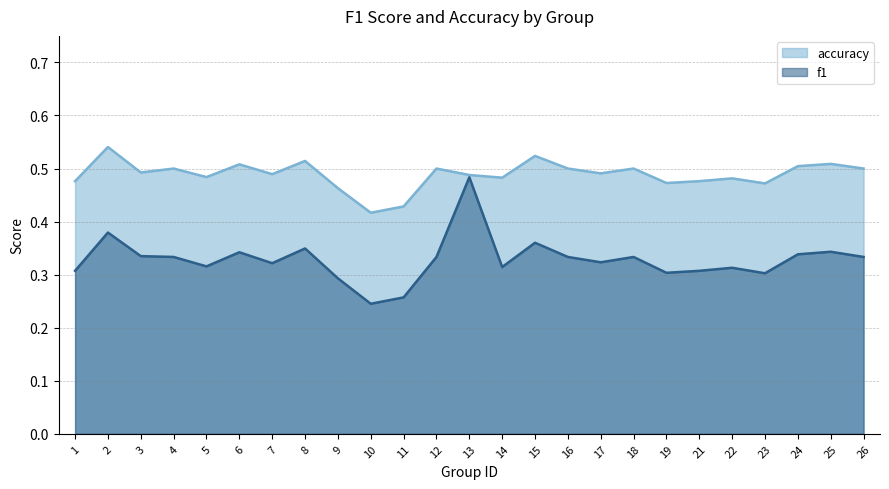

True or false: f1 has more than 2 interior local peaks.

True